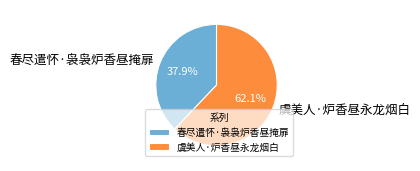

What percentage is NOT represented by 虞美人·炉香昼永龙烟白?

37.9%